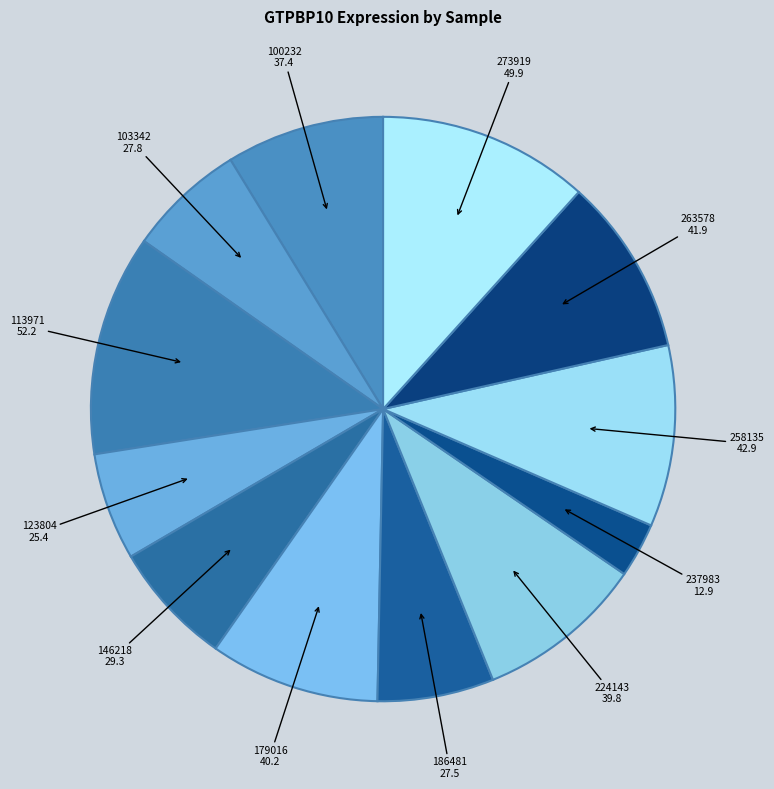

The 146218 slice represents 19% of the pie. True or false?

False